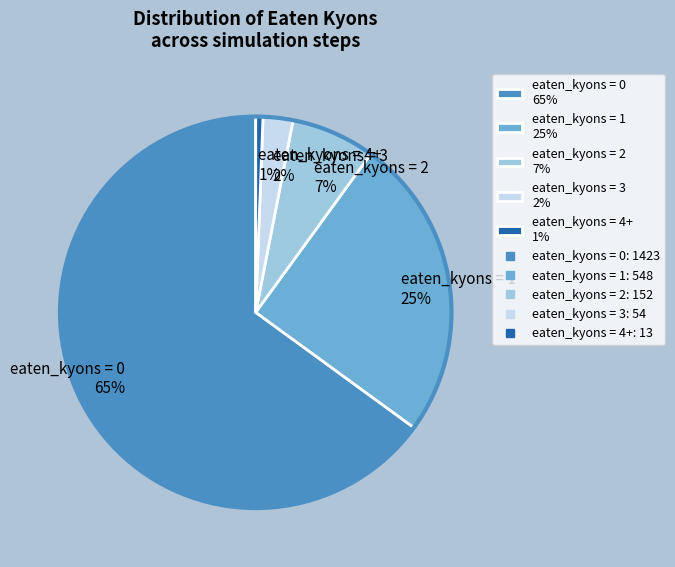

What is the majority slice?

eaten_kyons = 0 65%